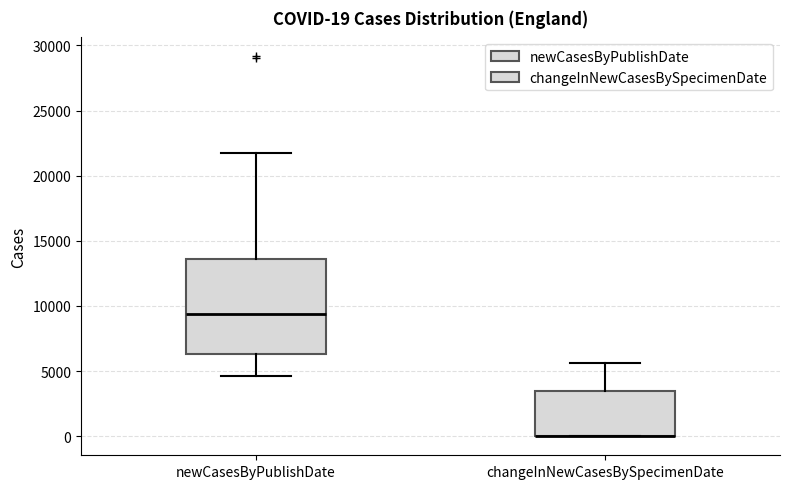

Comparing the boxes themselves (not the whiskers), which one is the tallest?

newCasesByPublishDate